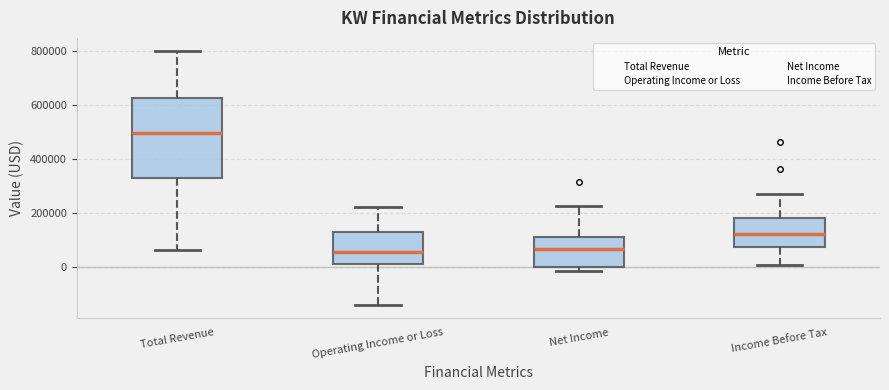

Which box is the tallest, from its lower edge to its upper edge?

Total Revenue